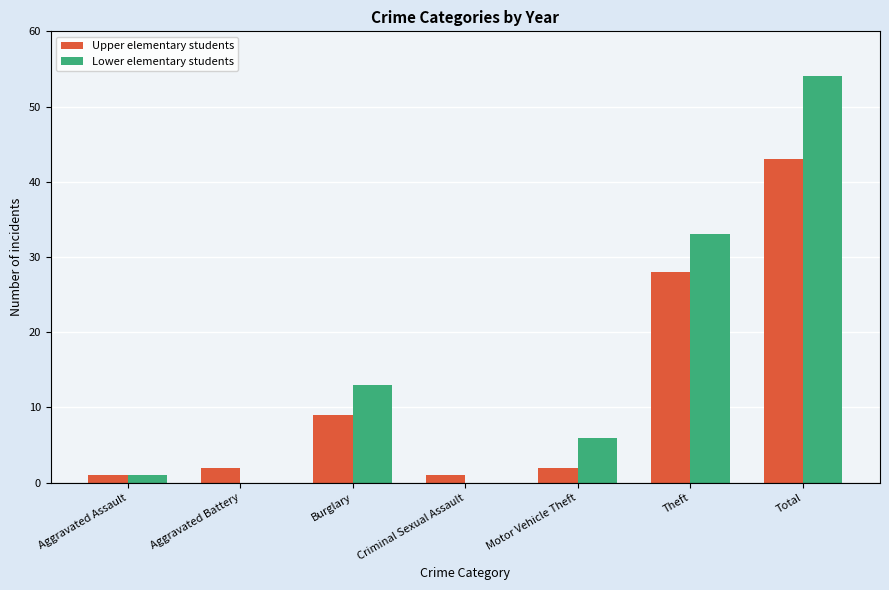

At which label does Lower elementary students reach its peak?

Total